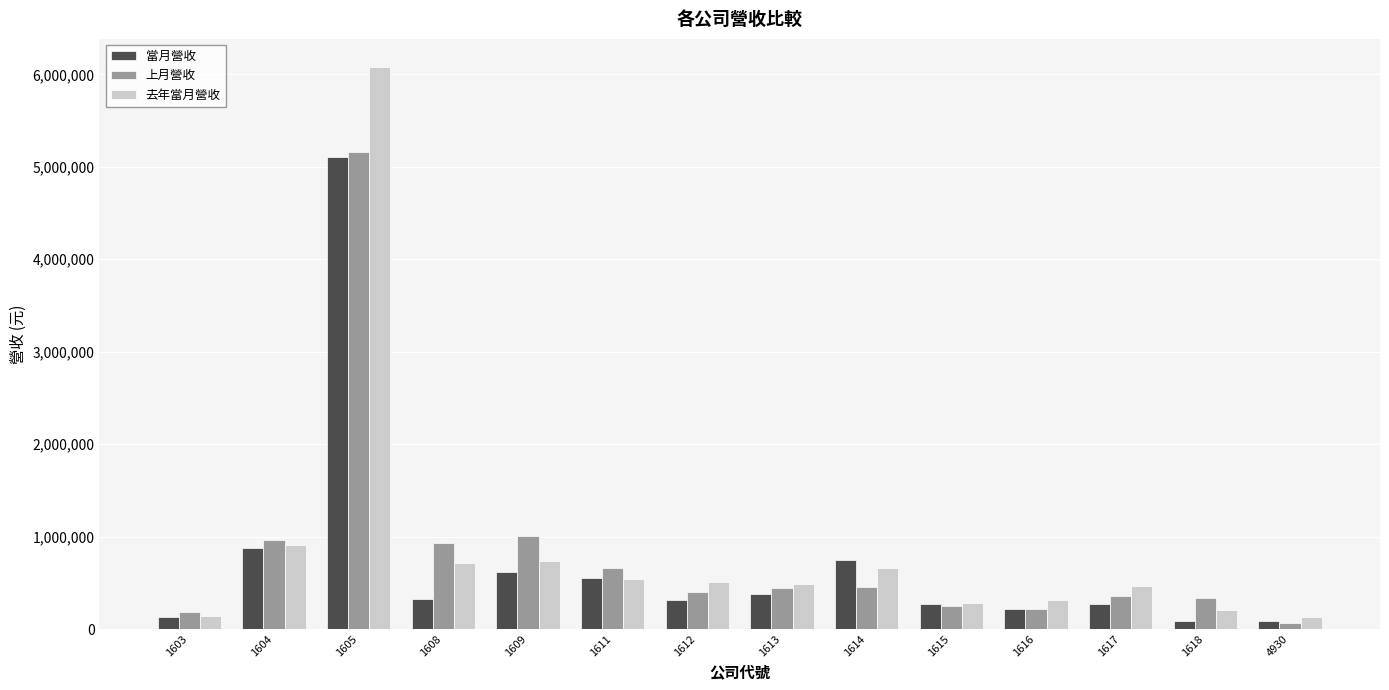

Is it true that 去年當月營收 equals 485848 at 1613?

True